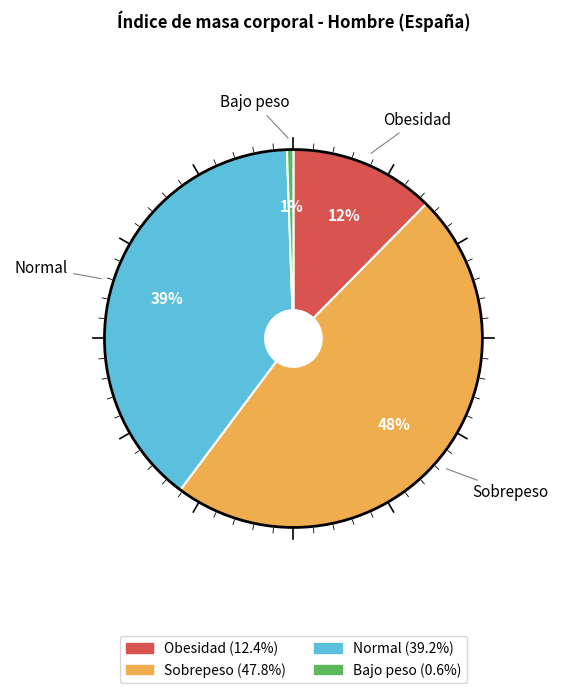

The Sobrepeso slice represents 48% of the pie. True or false?

True